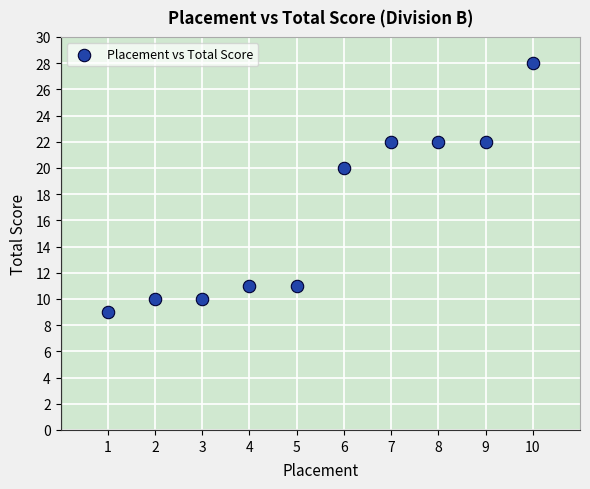

What Y value in the scatter plot is closest to 18?

20